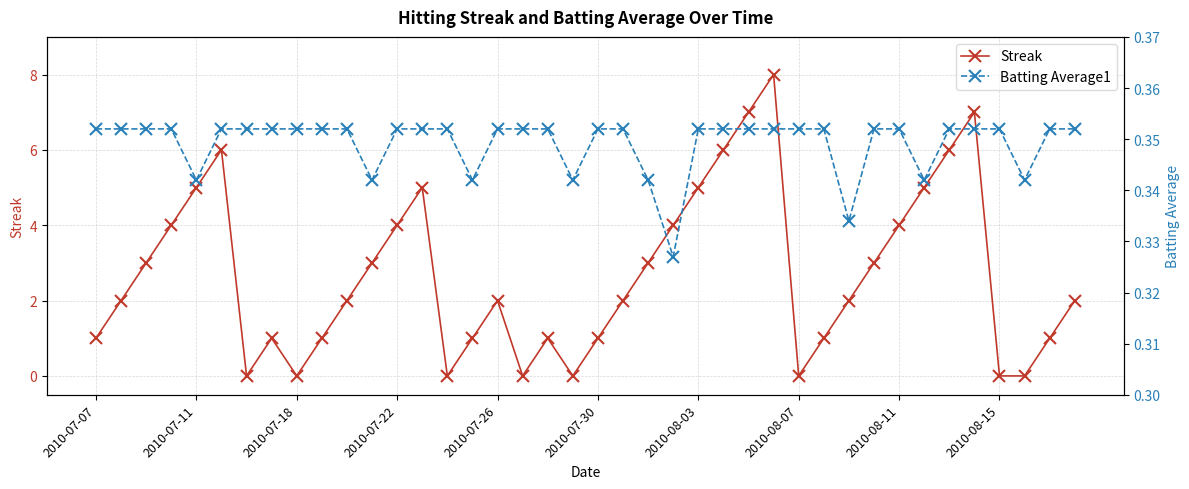

The value of Streak at 2010-08-11 is 1. True or false?

False